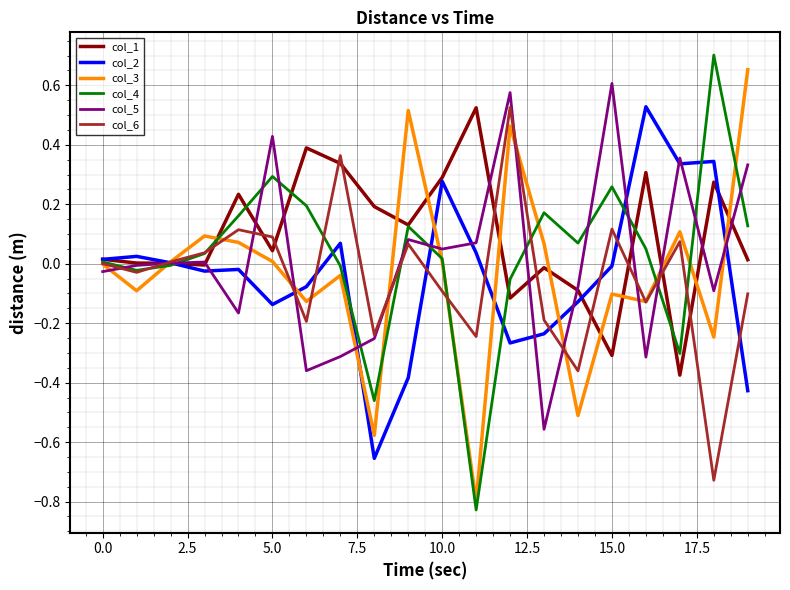

Which series has the largest range (max minus min)?

col_4